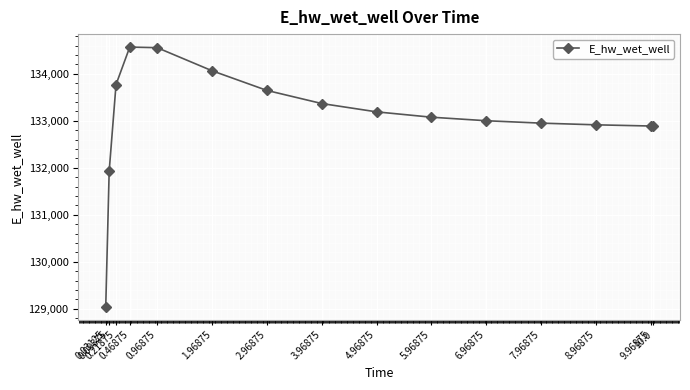

Count the number of values greater than 133077.

8